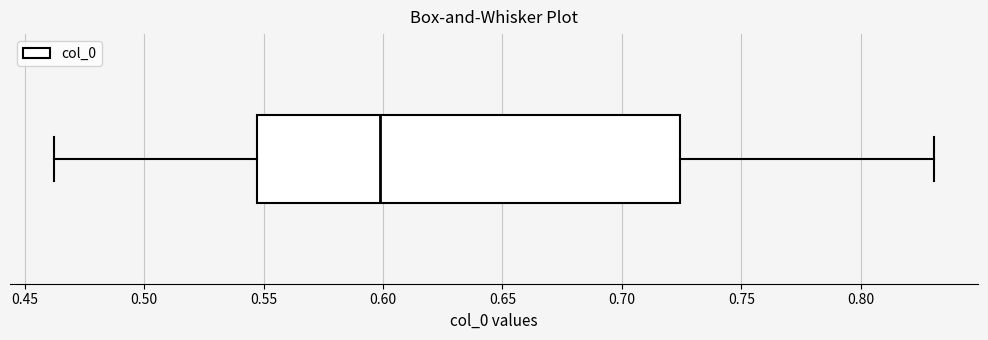

Transcribe this box plot: give where the median line is, the range the box spans, and where the two whiskers end, as read against the x-axis. The values are not printed on the chart, so give them approximately, as read against the axis.

median 0.600, box 0.545 to 0.725, whiskers 0.460 to 0.830